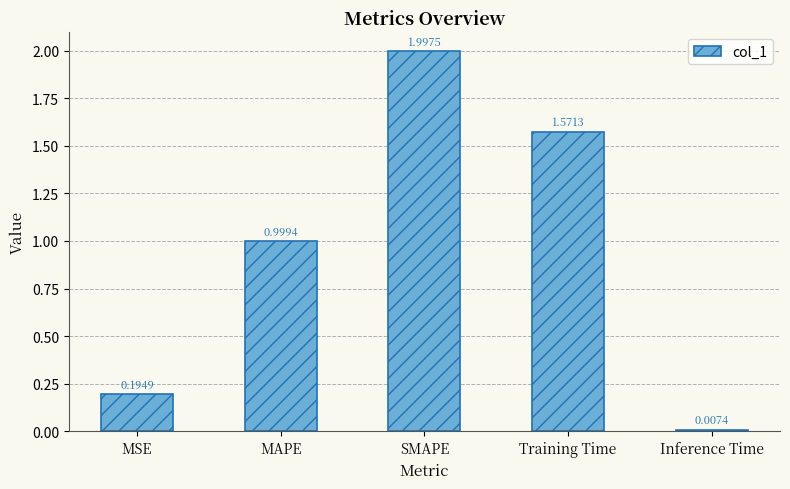

At which label is the value closest to 1?

MAPE